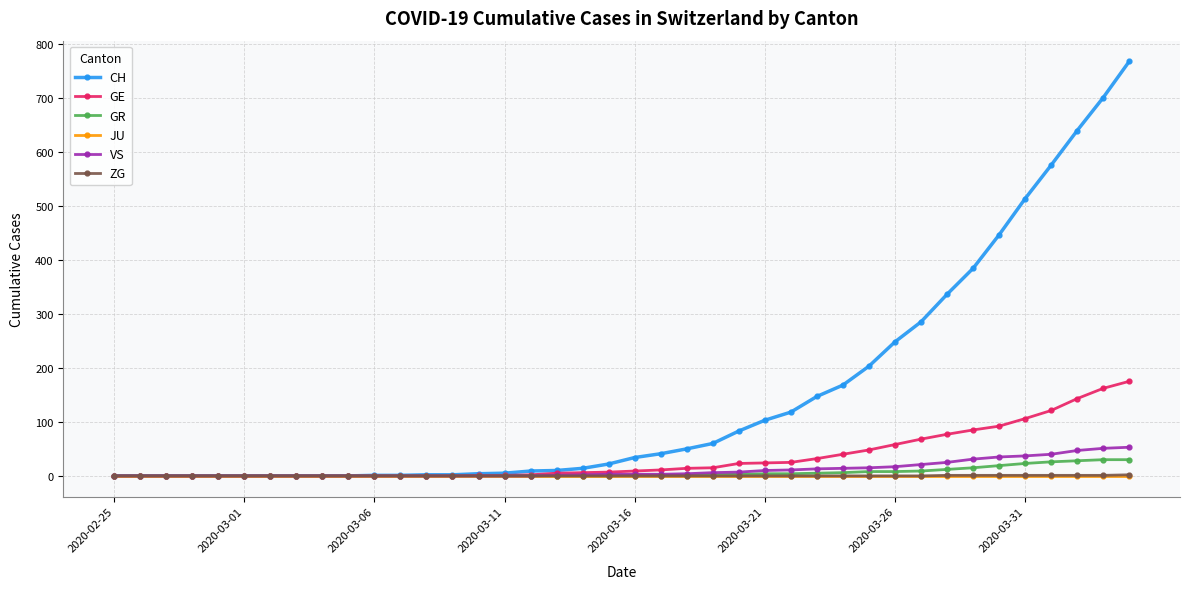

Which series has the largest range (max minus min)?

CH